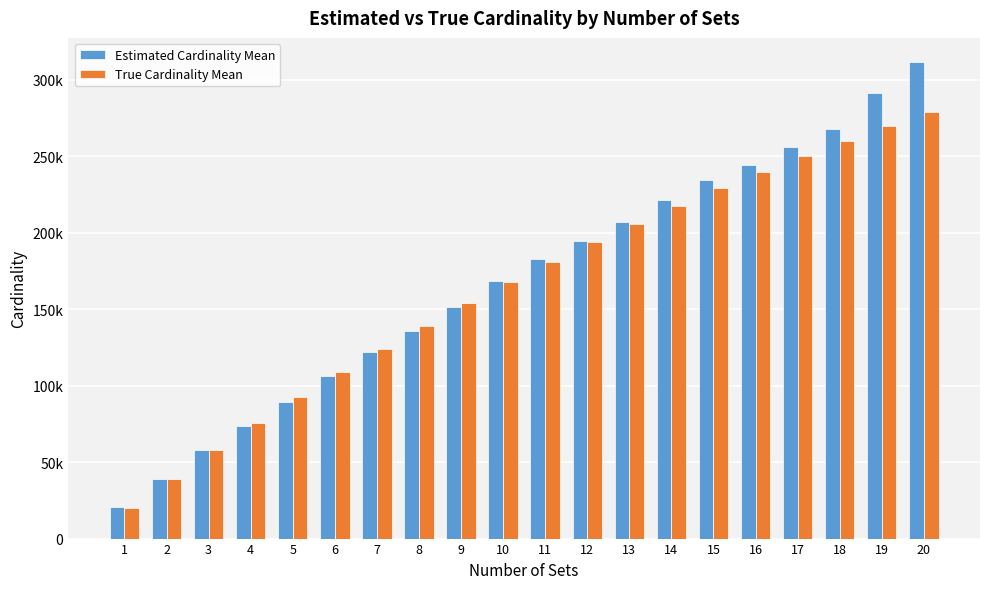

What is the difference between the highest and lowest values at 9?

2144.8